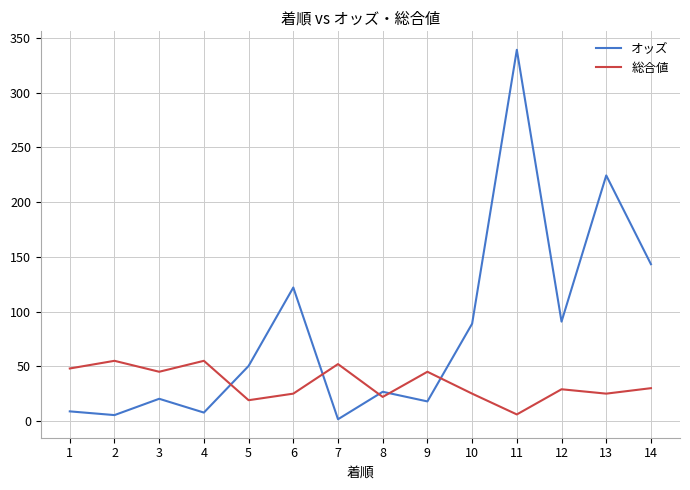

Read the 総合値 value at 4.

55.0